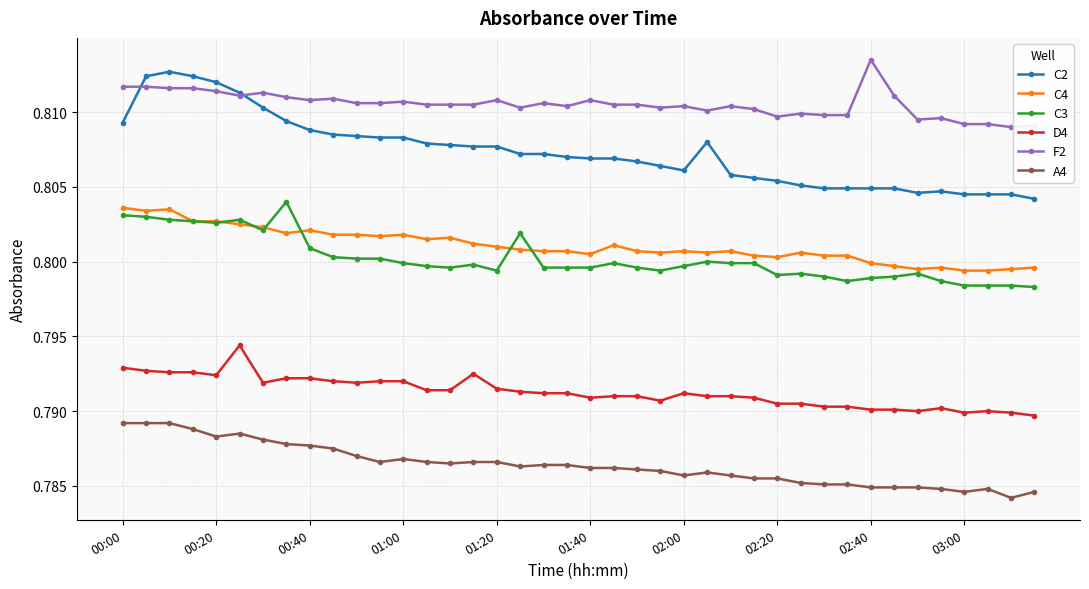

Which series has the largest total across all categories?

F2